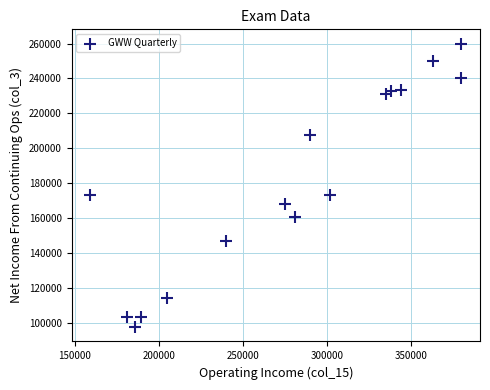

What is the range of X values (max minus min)?

221000